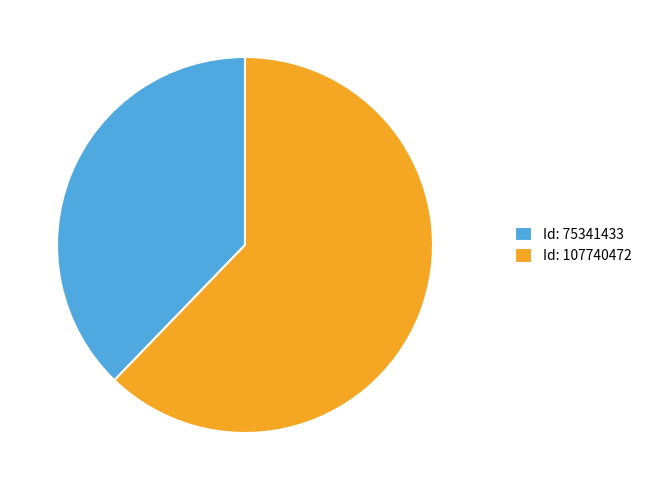

Is Id: 75341433 the majority of the pie?

No